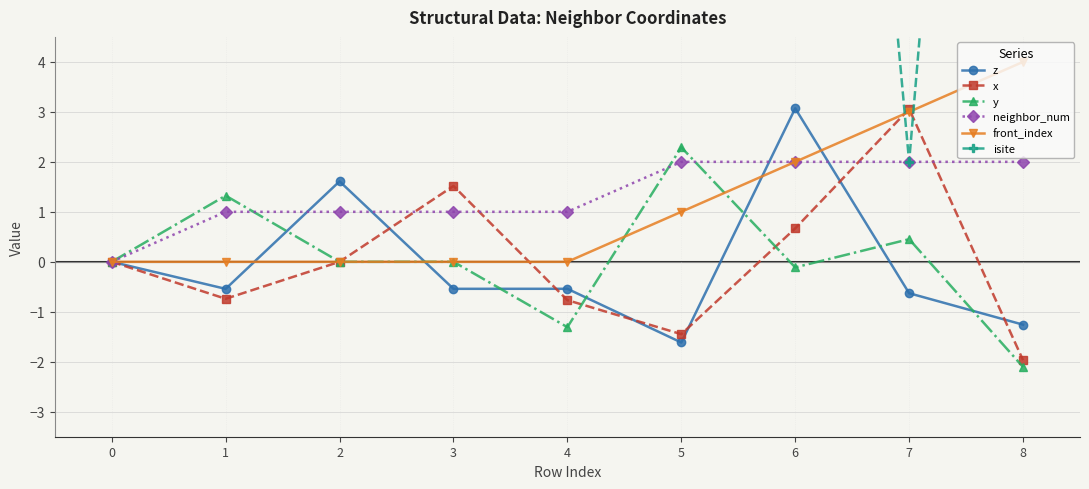

Rank the series by their maximum value, from lowest to highest.

neighbor_num, y, x, z, front_index, isite